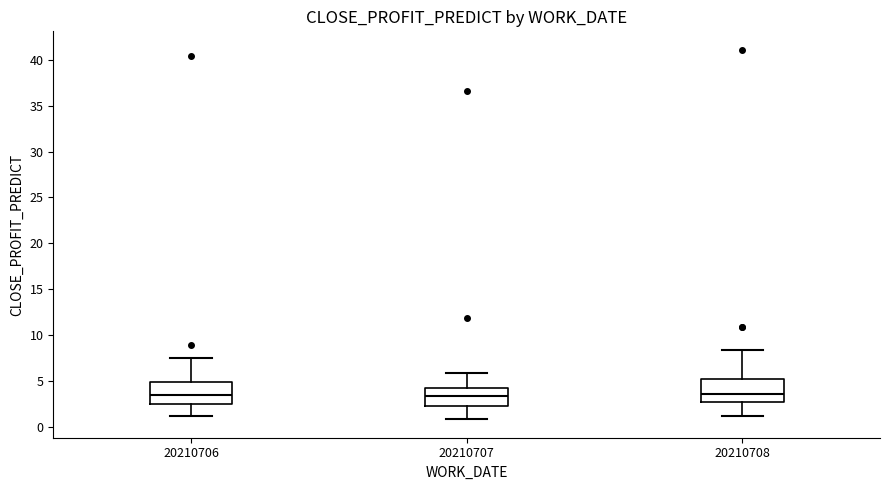

Reading left to right, read every box against the y-axis: the position of its median line, the range the box covers, and the ends of its whiskers. The values are not printed on the chart, so give them approximately, as read against the axis.

20210706: median 3.5, box 2.5 to 5.0, whiskers 1.0 to 7.5
20210707: median 3.5, box 2.5 to 4.0, whiskers 1.0 to 6.0
20210708: median 3.5, box 2.5 to 5.0, whiskers 1.0 to 8.5